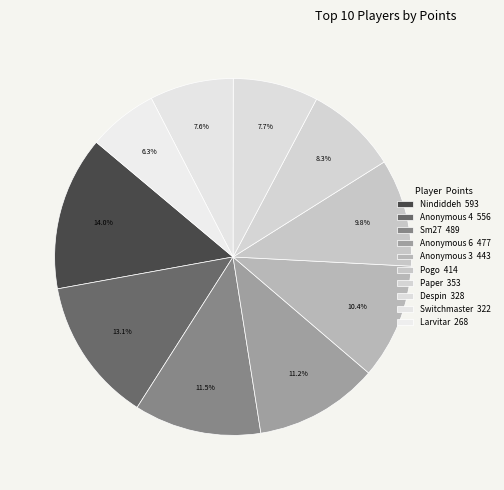

What is the largest slice in the pie chart?

Nindiddeh